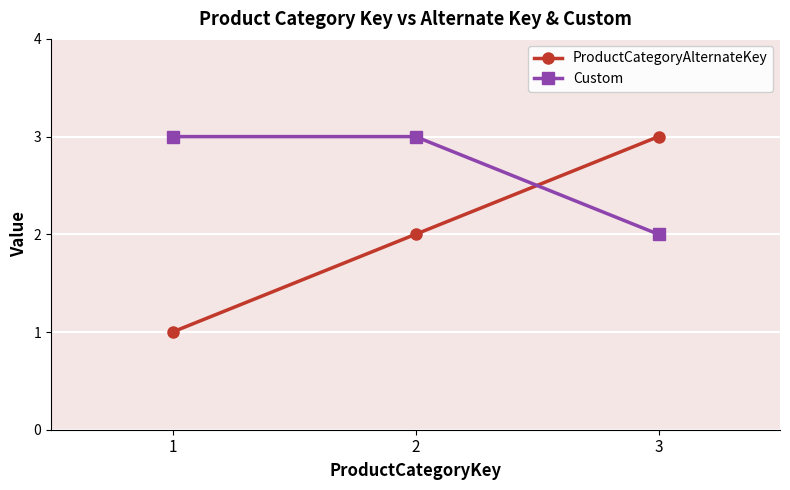

How many values in the ProductCategoryAlternateKey series are below 2?

1